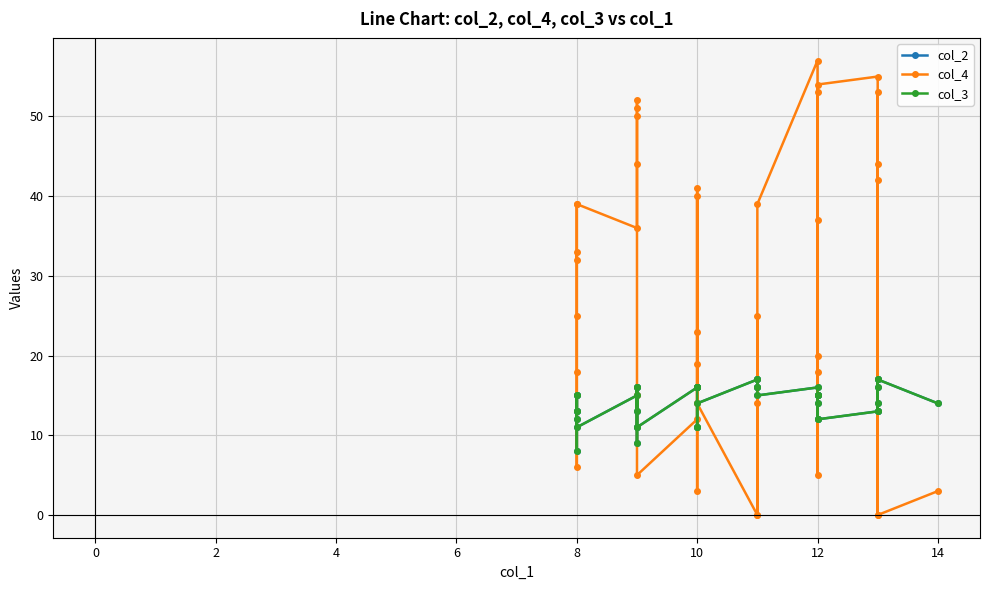

Which has a higher value, 12 or 8?

8